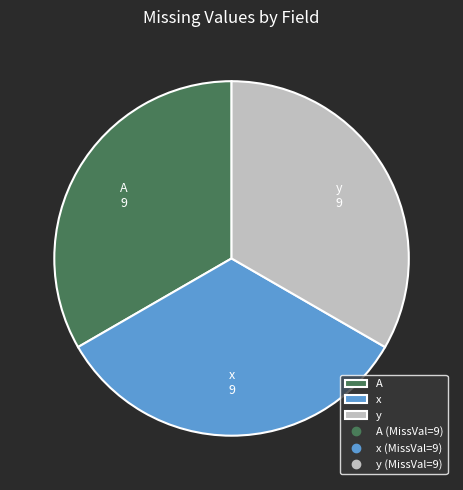

What is the ratio of the value at A to the value at x?

1.0